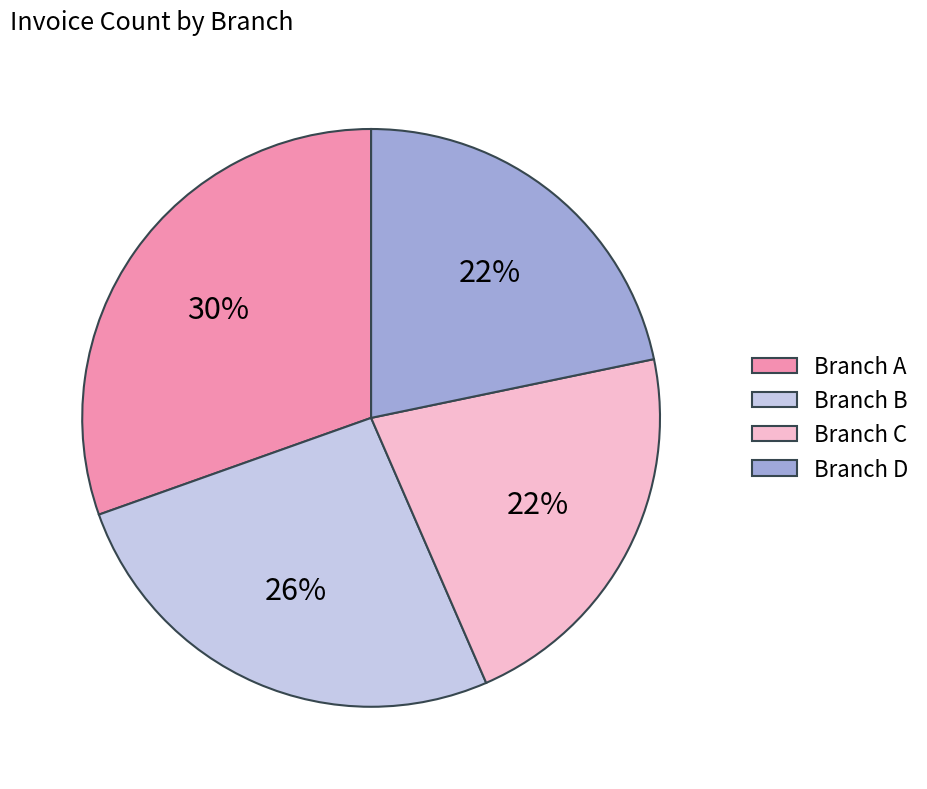

To the nearest percent, what is the average slice percentage?

25%